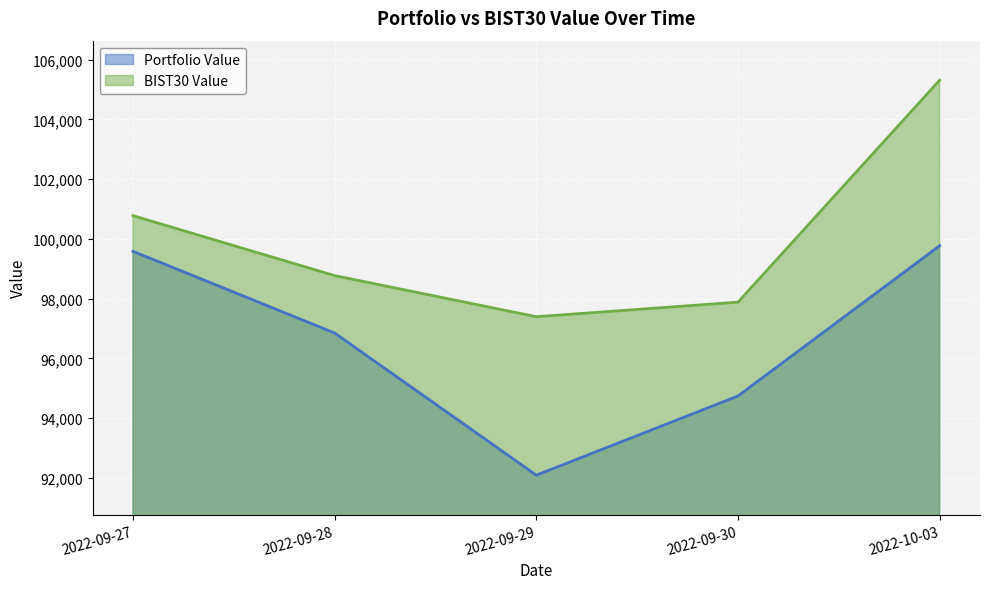

What is the smallest value displayed?

92088.1